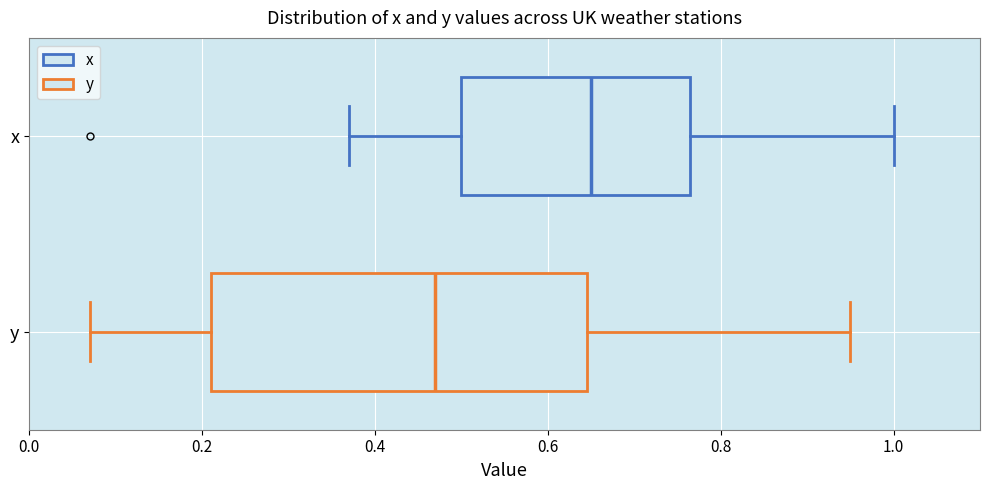

Reading bottom to top, transcribe this box plot: for each box, give where its median line is, the range the box spans, and where its two whiskers end, as read against the x-axis. The values are not printed on the chart, so give them approximately, as read against the axis.

y: median 0.48, box 0.22 to 0.64, whiskers 0.08 to 0.96
x: median 0.66, box 0.50 to 0.76, whiskers 0.38 to 1.00